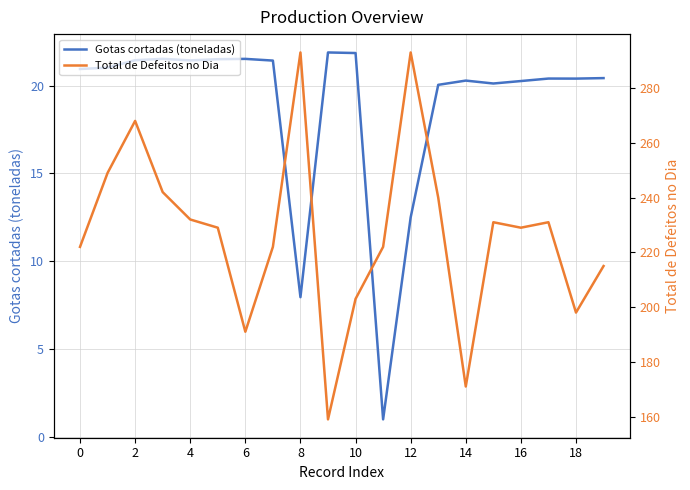

What is the highest value of the Gotas cortadas (toneladas) series?

21.9